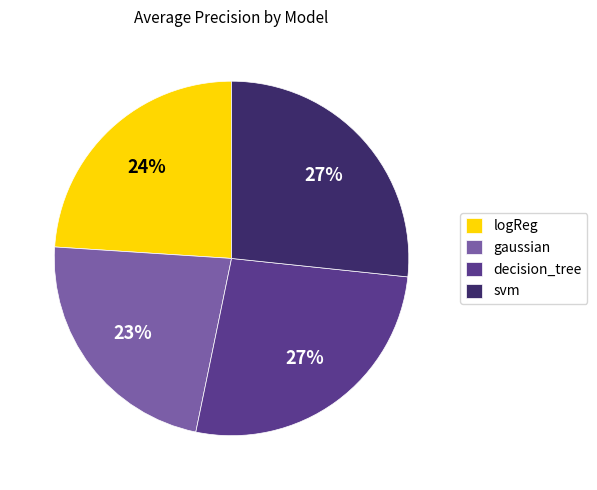

Which has a higher value, logReg or gaussian?

logReg